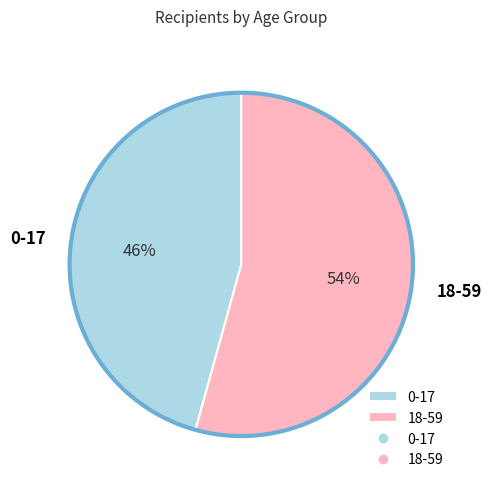

Which category accounts for the majority?

18-59